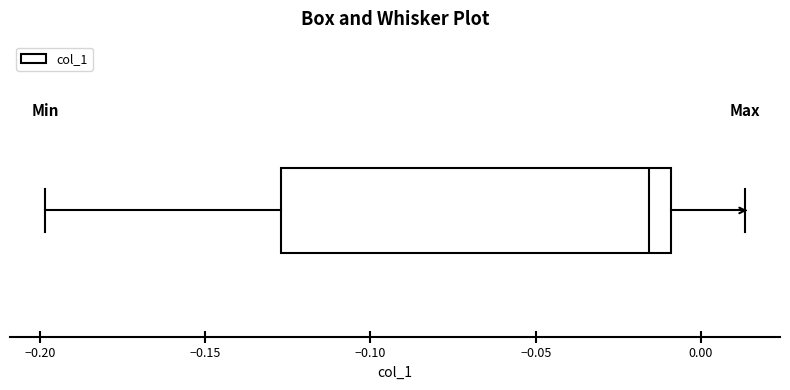

Read this box plot against the x-axis: the position of the median line, the range covered by the box, and the ends of both whiskers. The values are not printed on the chart, so give them approximately, as read against the axis.

median -0.015, box -0.125 to -0.010, whiskers -0.200 to 0.015